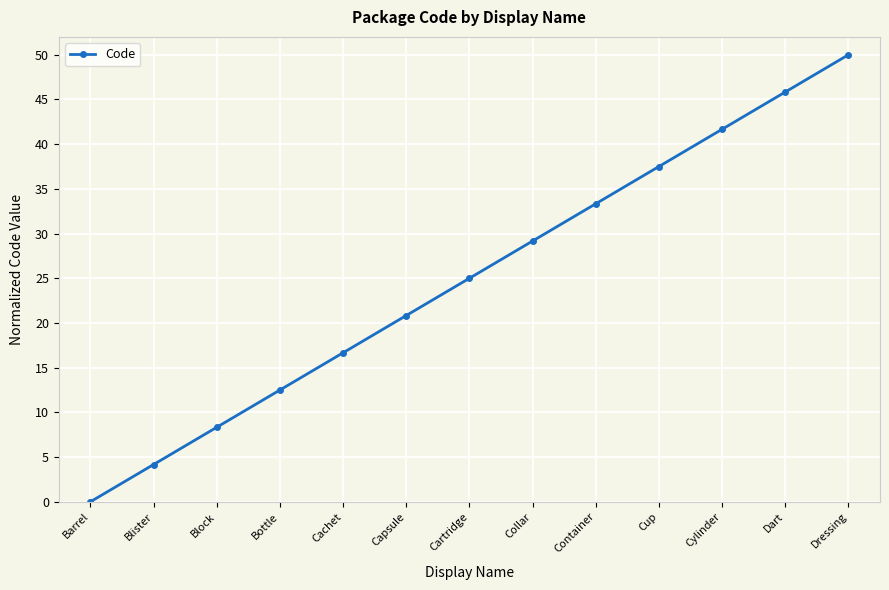

How many series are shown in this chart?

1